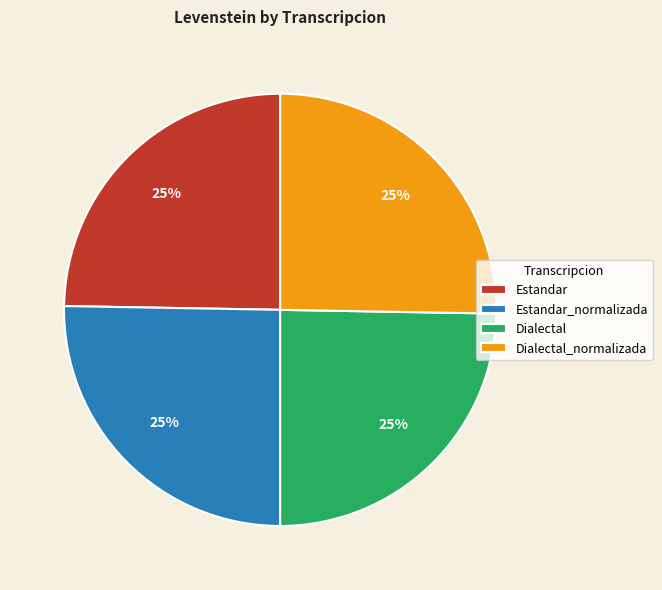

What percentage is the Estandar slice, to the nearest percent?

25%